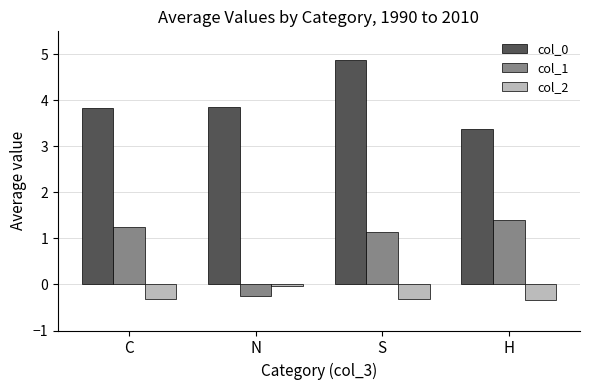

True or false: col_0 has a value of 4.9 at S.

True